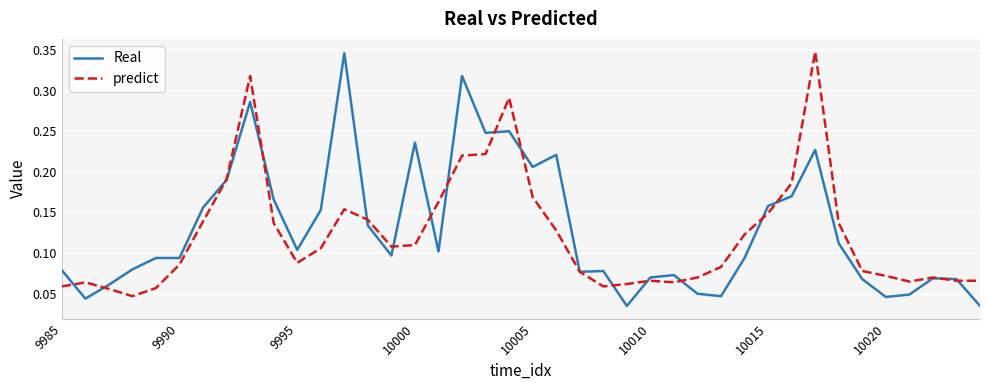

What are all the series names shown in the legend?

Real, predict